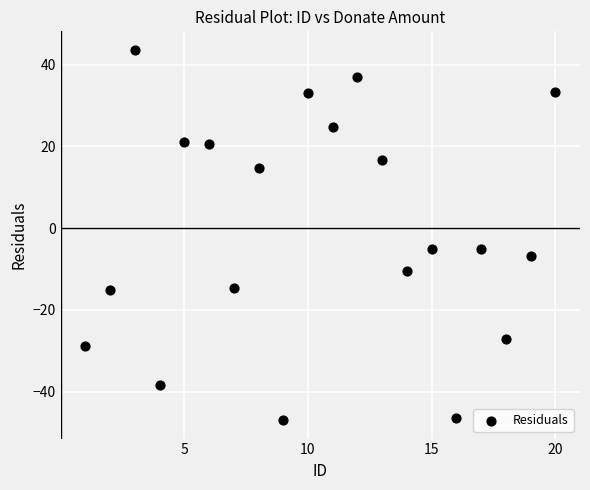

What is the range of Y values (max minus min)?

90.5